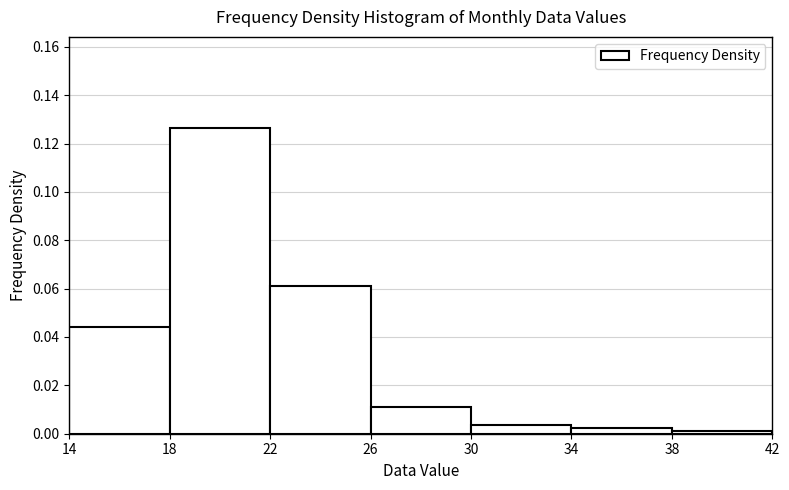

Which range on the x-axis has the tallest bar?

18 to 22